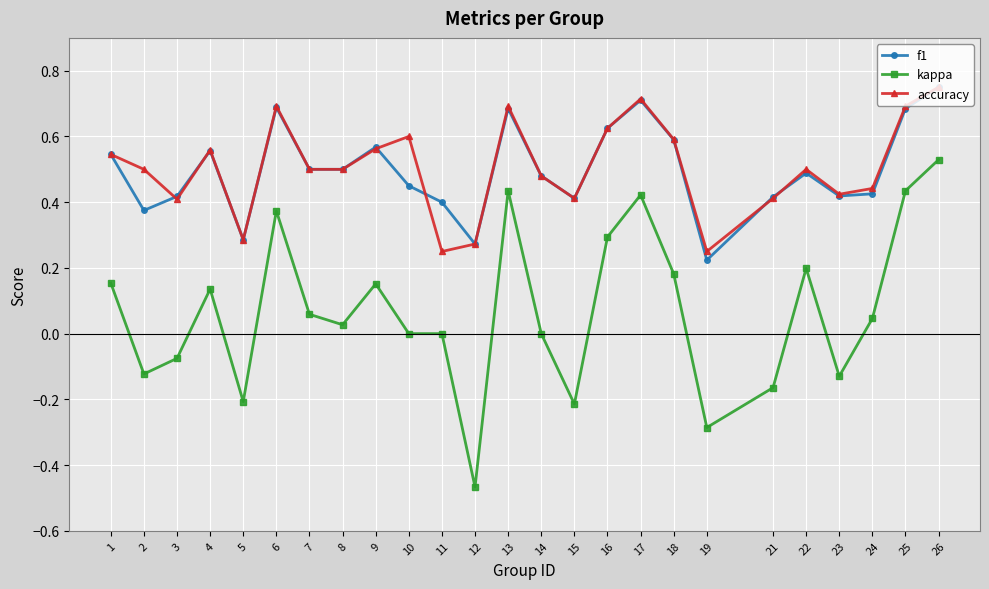

How many data points does each series have?

25